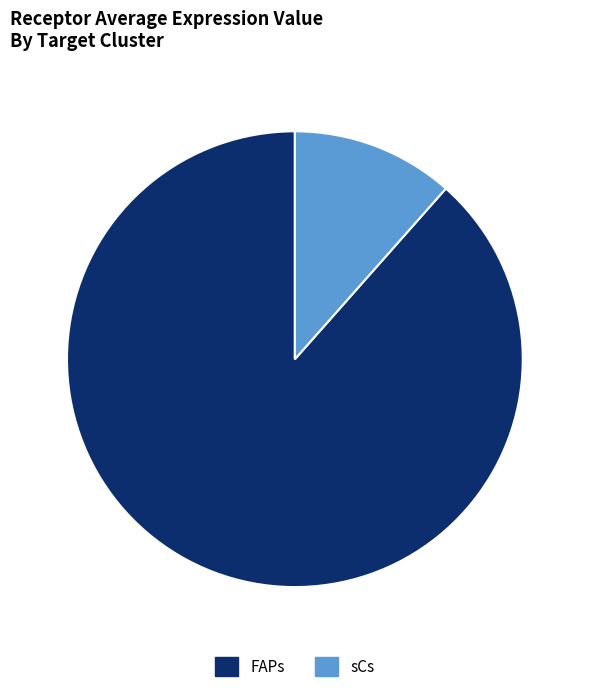

Is it true that sCs is 24% of the pie?

False